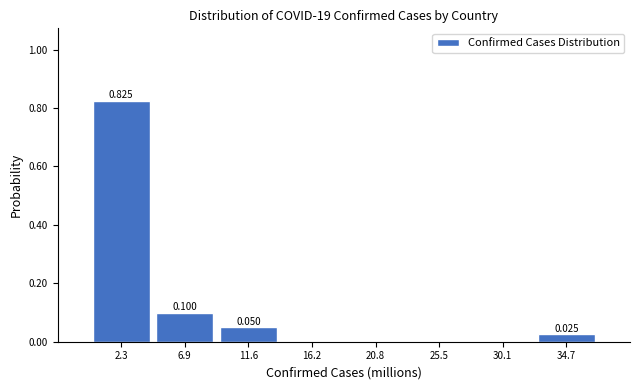

Over which range of the x-axis is the bar tallest?

0.0 to 4.5